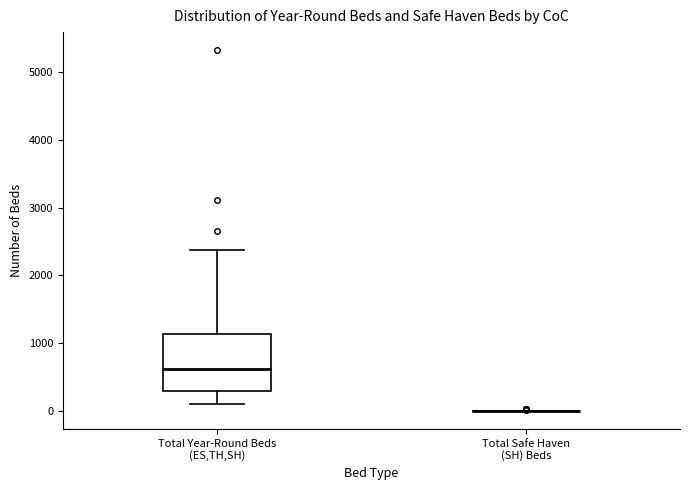

Reading left to right, transcribe this box plot: for each box, give where its median line is, the range the box spans, and where its two whiskers end, as read against the y-axis. The values are not printed on the chart, so give them approximately, as read against the axis.

Total Year-Round Beds (ES,TH,SH): median 600, box 300 to 1100, whiskers 100 to 2400
Total Safe Haven (SH) Beds: box collapsed to a line at 0, whiskers 0 to 0